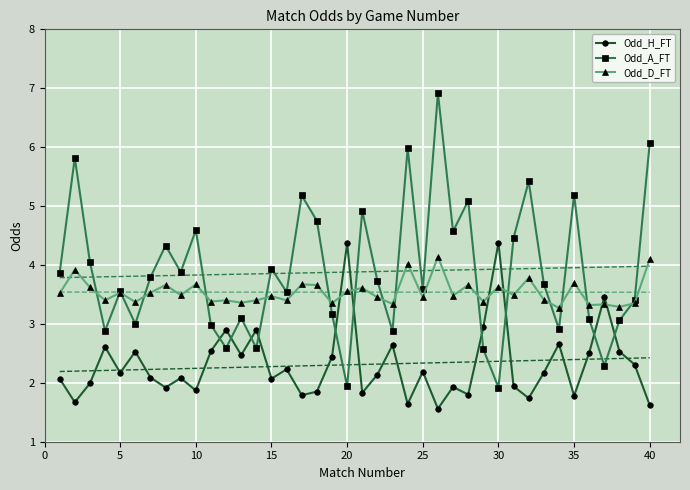

What is the maximum value shown in the chart?

6.9